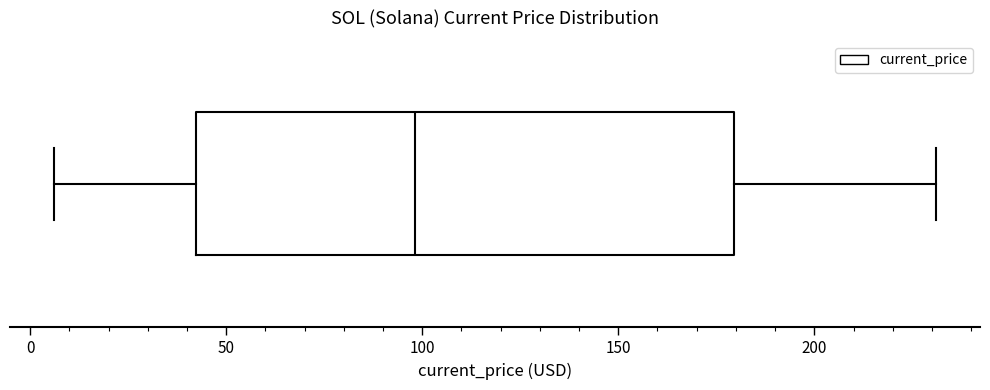

Transcribe this box plot: give where the median line is, the range the box spans, and where the two whiskers end, as read against the x-axis. The values are not printed on the chart, so give them approximately, as read against the axis.

median 100, box 40 to 180, whiskers 5 to 230